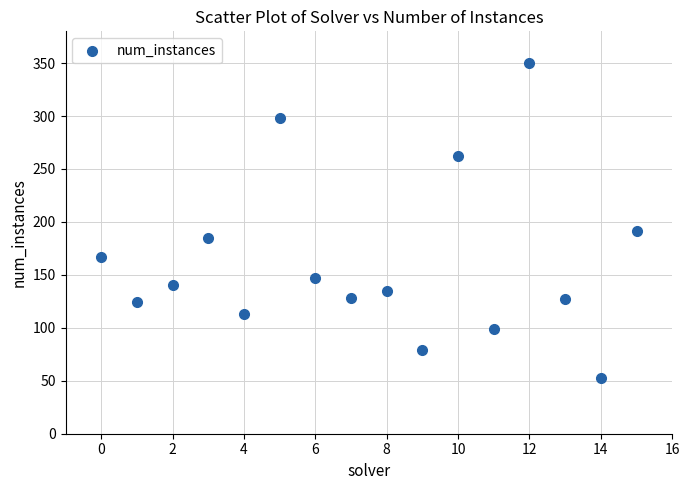

What is the range of Y values (max minus min)?

297